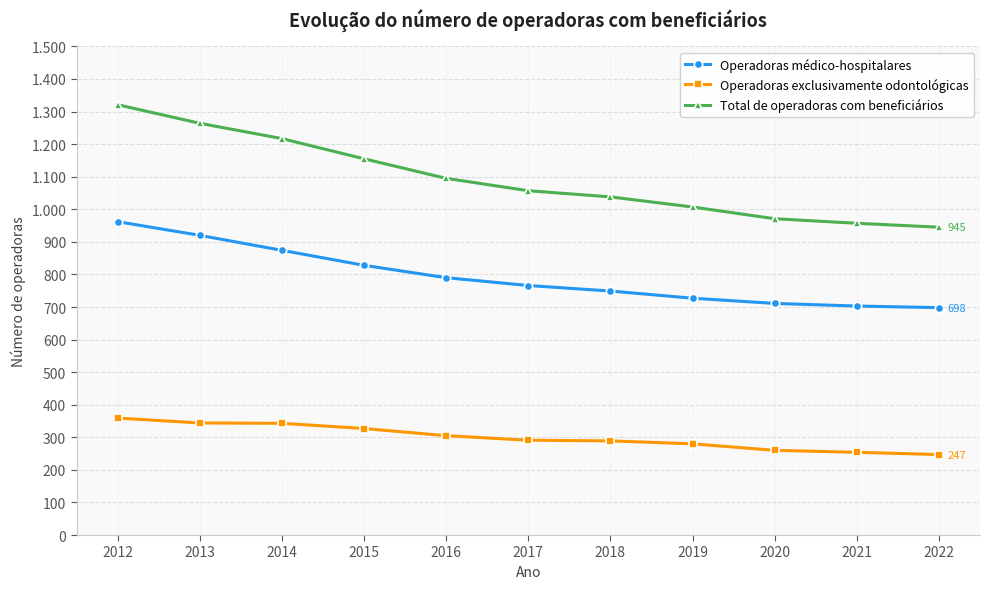

Which series has the widest spread of values?

Total de operadoras com beneficiários